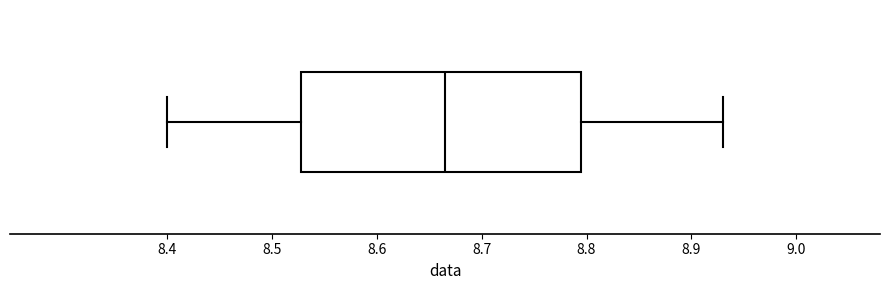

Read this box plot against the x-axis: the position of the median line, the range covered by the box, and the ends of both whiskers. The values are not printed on the chart, so give them approximately, as read against the axis.

median 8.67, box 8.53 to 8.80, whiskers 8.40 to 8.93